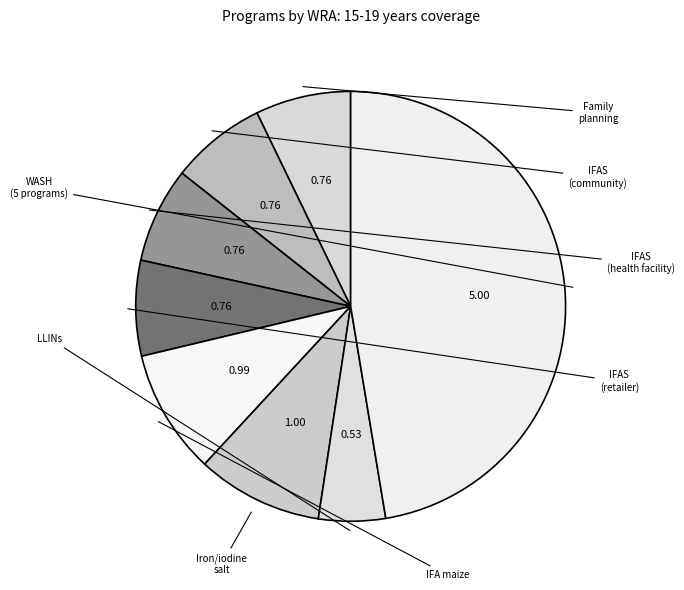

How many slices are in this pie chart?

8